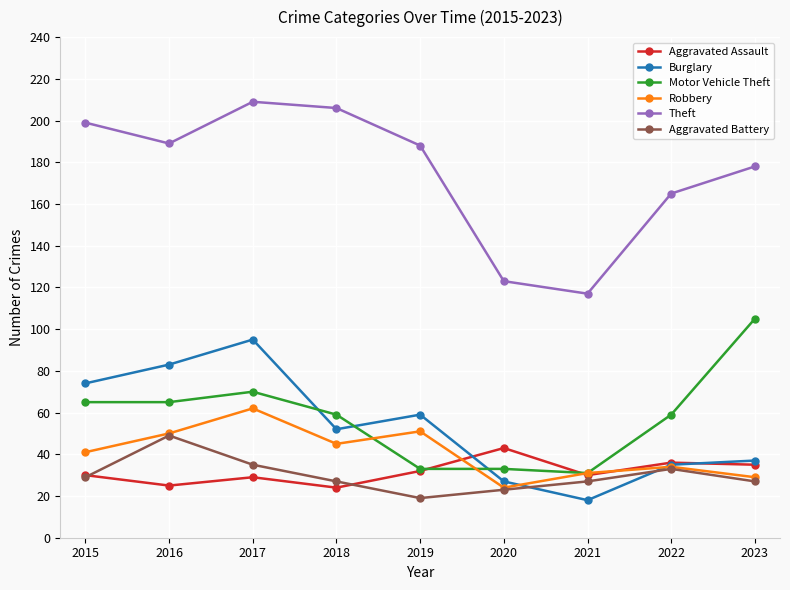

What is the greatest value displayed?

209